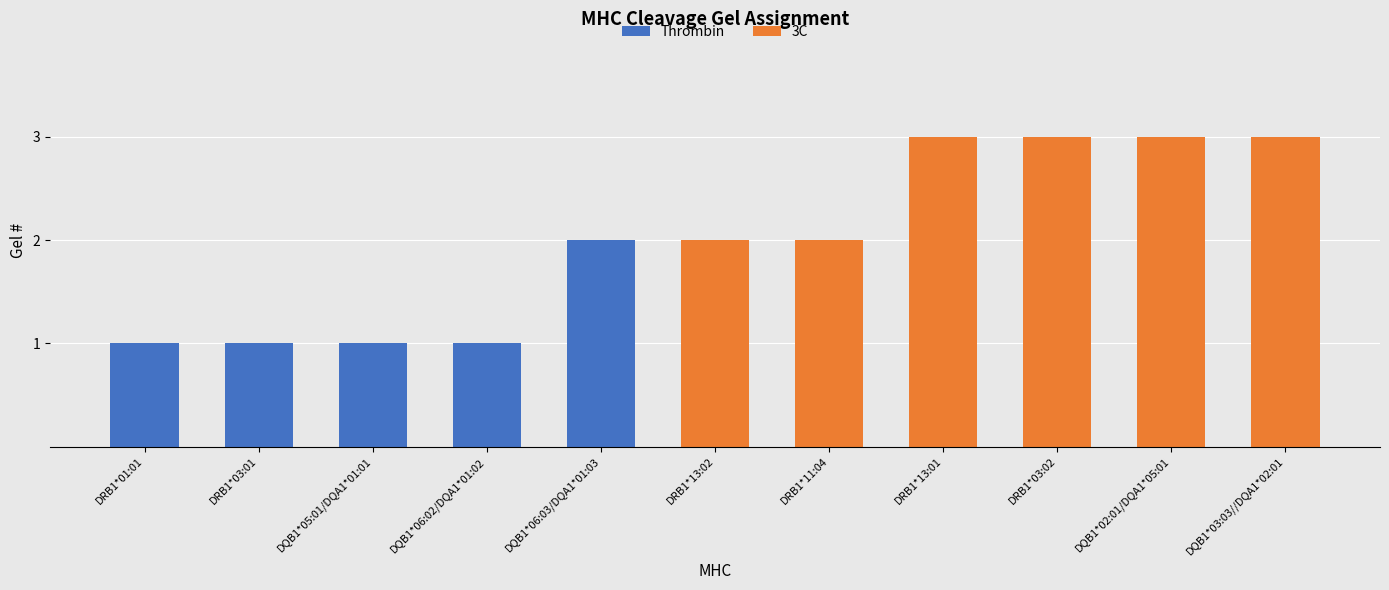

Which has a higher value, DQB1*03:03//DQA1*02:01 or DRB1*13:02?

DQB1*03:03//DQA1*02:01